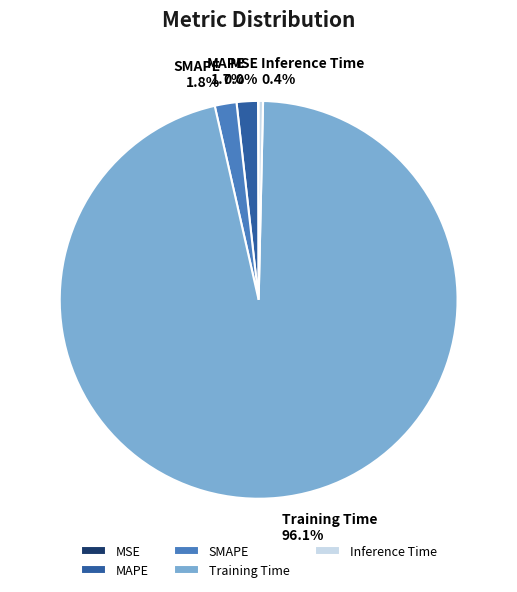

To the nearest percent, what is the combined percentage of MAPE and Training Time?

98%